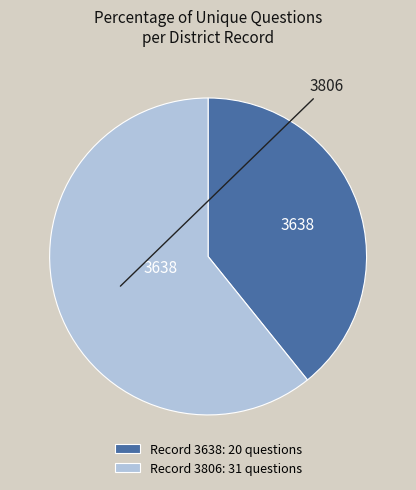

What is the largest slice in the pie chart?

3806